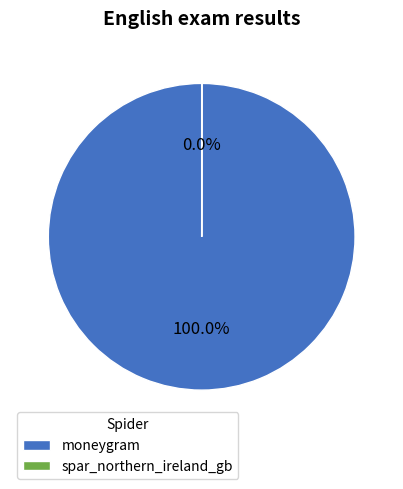

True or false: moneygram accounts for 100% of the total.

True